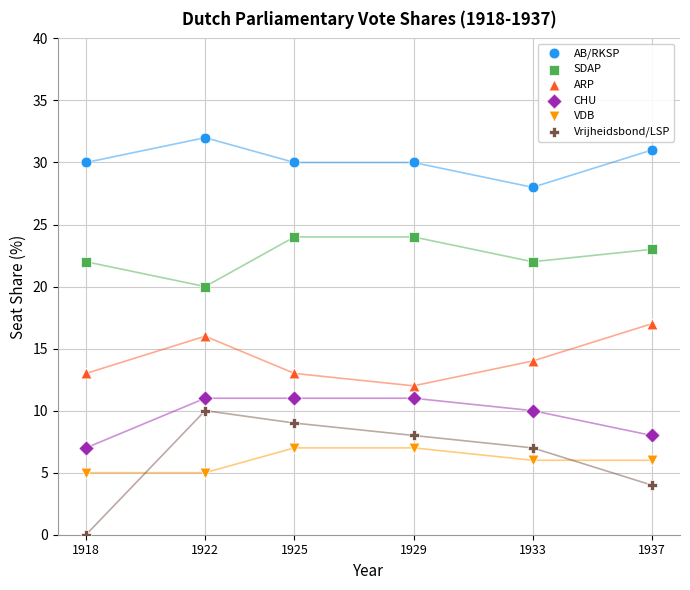

Which series has the largest Y range (max minus min)?

Vrijheidsbond/LSP